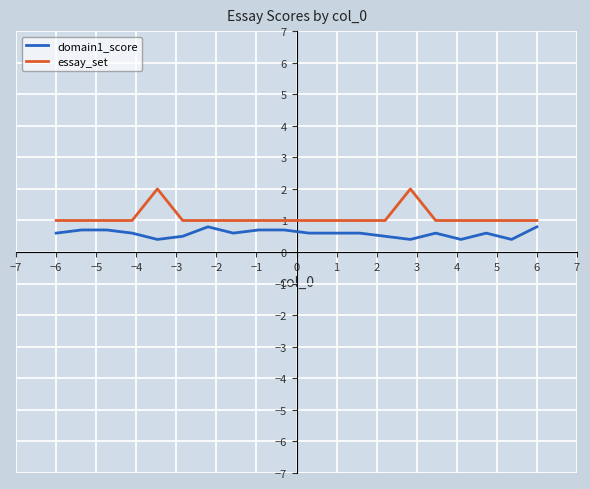

List the series in order of their peak value, lowest first.

domain1_score, essay_set